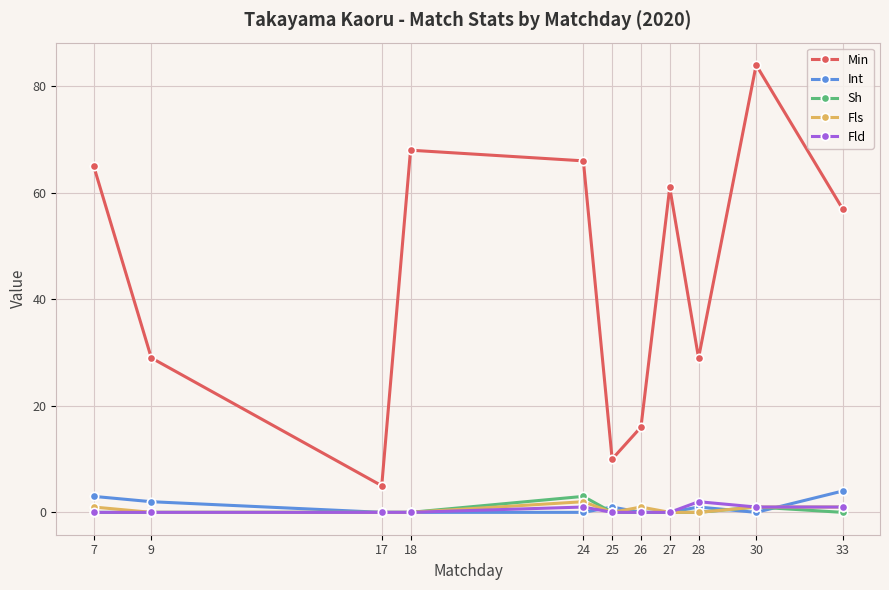

What is the total value across all series at 7?

69